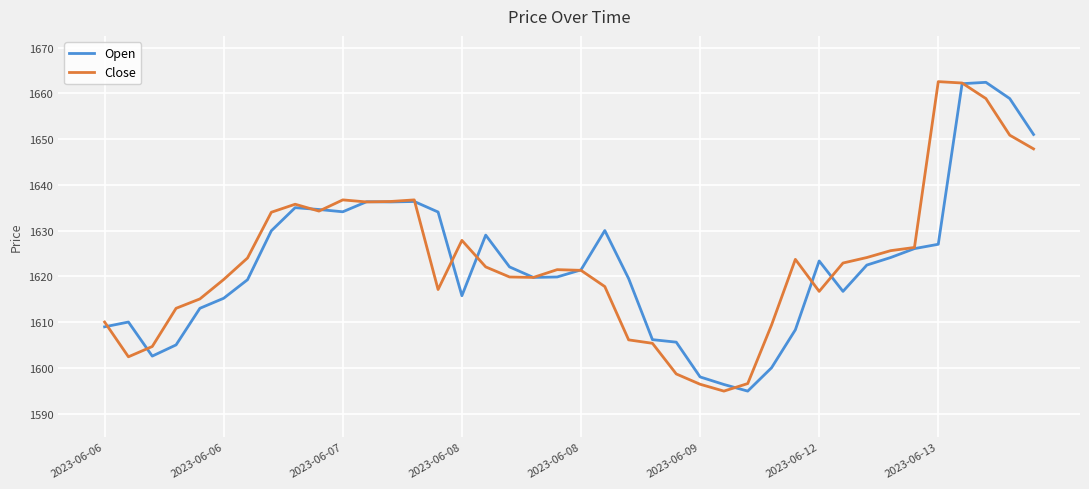

What is the lowest value of the Close series?

1594.9